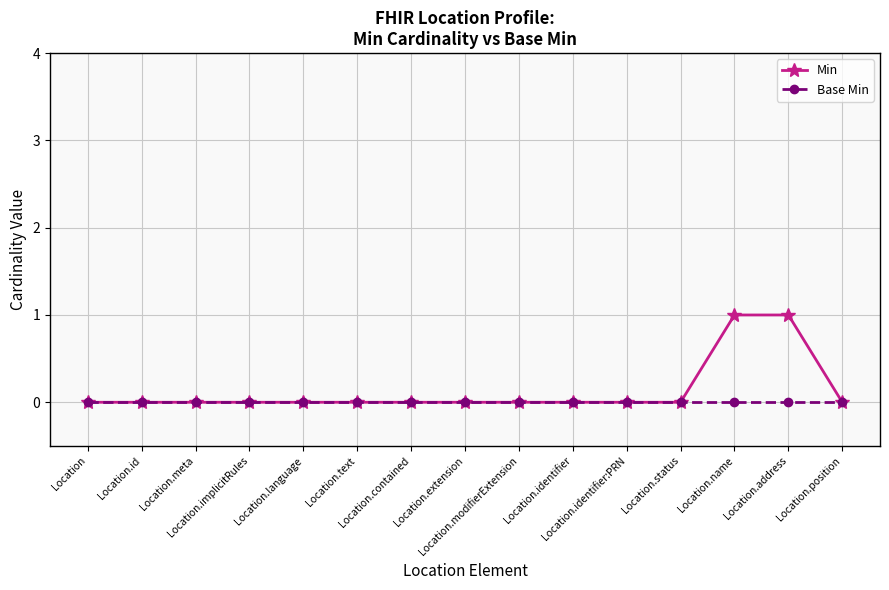

What is the sum of the Min values at Location.name and Location.text?

1